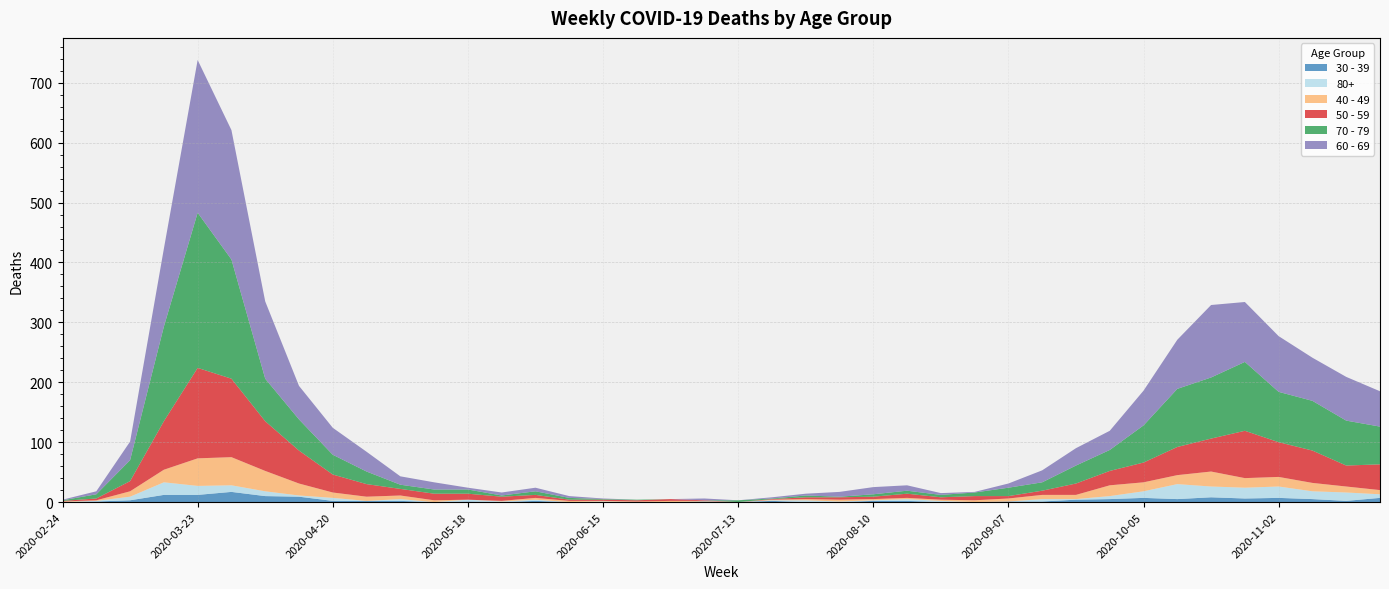

Reading left to right, list all the values displayed in this chart.

80+: 0	1	6	21	15	11	8	2	5	0	3	0	3	1	2	0	1	0	0	0	0	1	3	1	1	3	2	0	0	4	1	5	11	25	18	18	19	13	14	6
40 - 49: 1	1	9	21	46	47	34	20	9	7	6	3	0	1	3	2	1	1	2	1	0	1	2	3	2	2	2	3	5	7	7	18	15	15	25	16	16	14	10	7
50 - 59: 1	3	17	81	151	131	83	55	30	21	11	11	10	7	5	2	2	2	3	1	0	1	3	4	4	7	4	7	4	7	19	24	33	47	55	79	58	54	35	43
60 - 69: 1	5	31	130	255	216	129	56	45	33	14	12	3	5	6	3	1	0	0	3	0	2	3	8	12	9	3	1	7	20	29	32	58	82	121	100	93	72	73	59
70 - 79: 1	7	35	158	259	199	71	52	33	21	7	7	7	2	6	3	1	1	0	0	3	1	3	1	4	5	4	6	14	14	30	35	62	97	102	115	84	83	75	63
30 - 39: 0	1	3	12	12	17	10	9	2	2	2	0	1	0	2	0	0	0	0	1	0	2	0	0	2	2	0	0	1	1	4	5	7	5	8	6	7	5	2	7